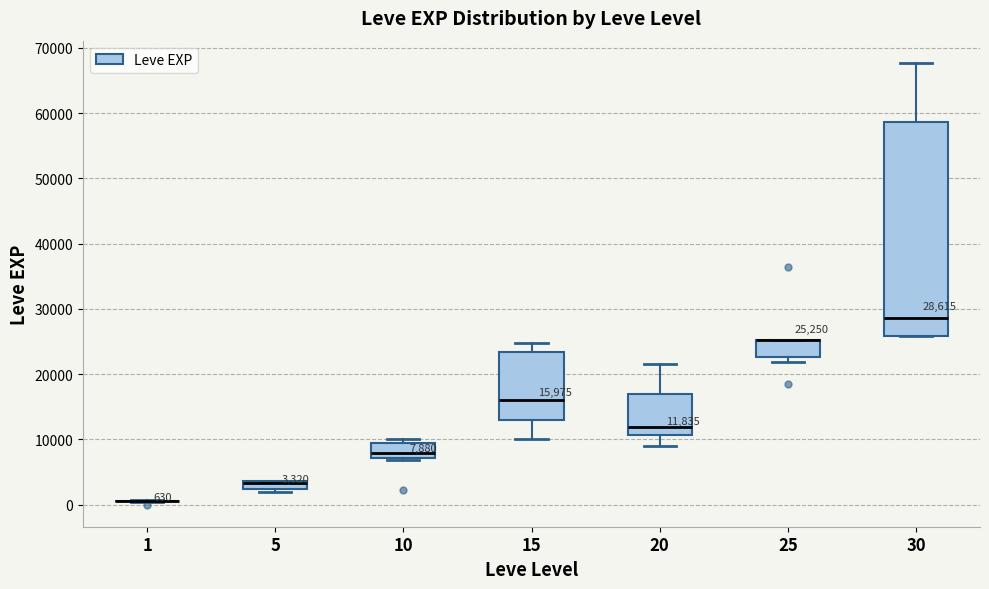

Which box is the tallest, from its lower edge to its upper edge?

30